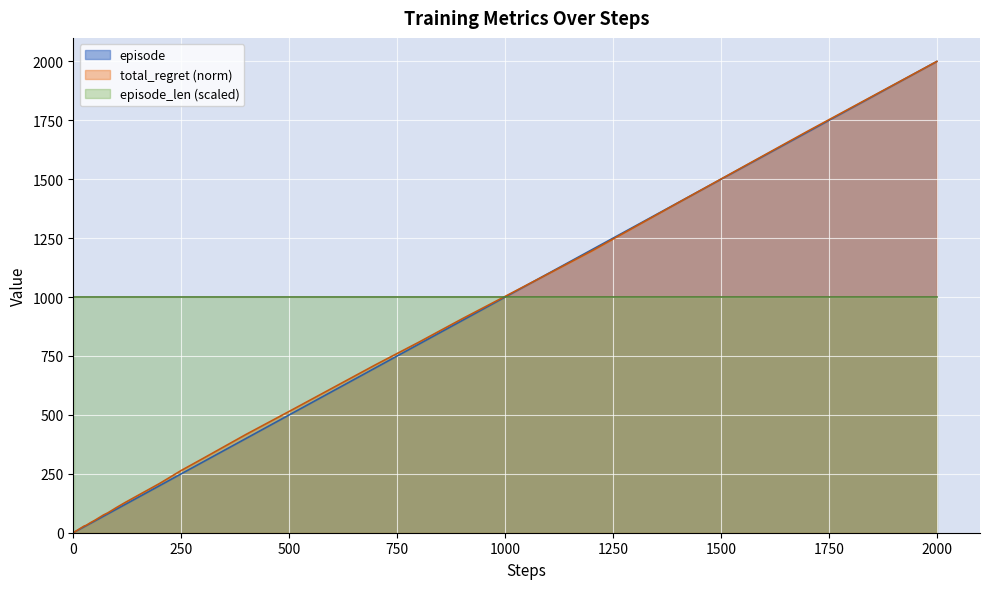

Which series has the largest range (max minus min)?

episode